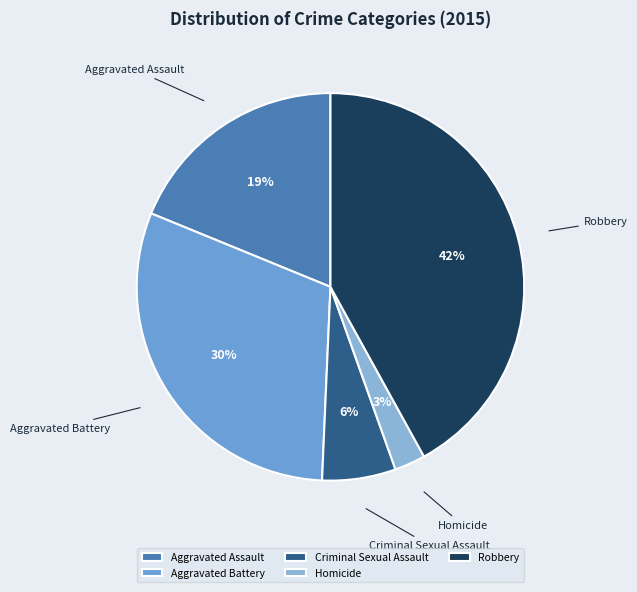

Which category has the biggest portion of the pie?

Robbery